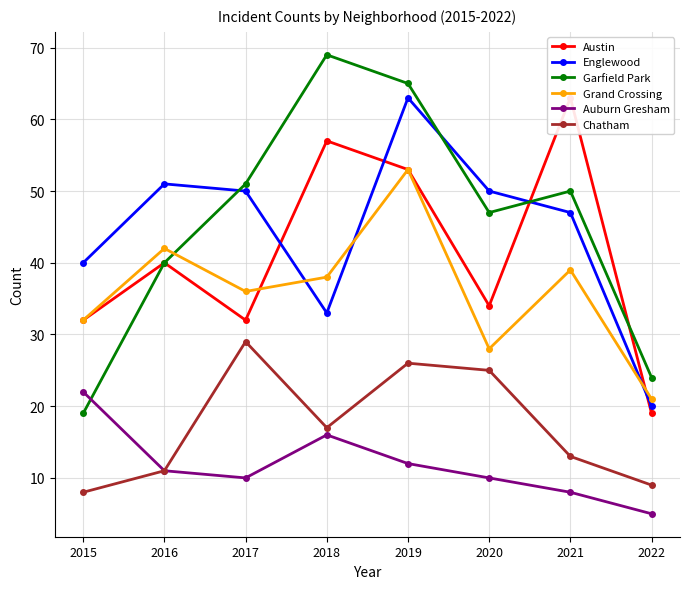

True or false: Garfield Park and Auburn Gresham cross at least once.

True